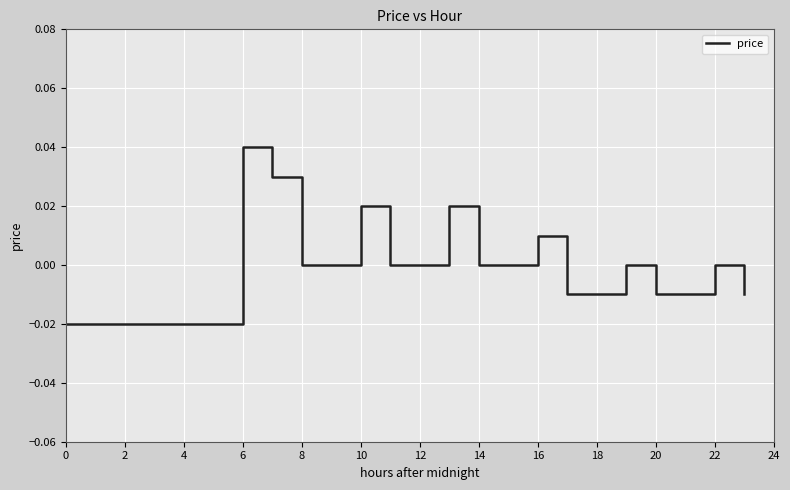

How many lines are shown in the chart?

1